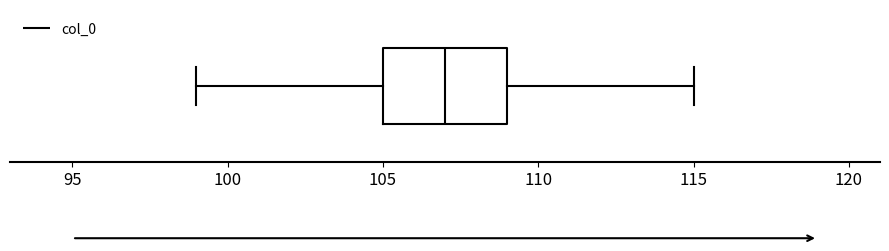

Transcribe this box plot: give where the median line is, the range the box spans, and where the two whiskers end, as read against the x-axis. The values are not printed on the chart, so give them approximately, as read against the axis.

median 107, box 105 to 109, whiskers 99 to 115